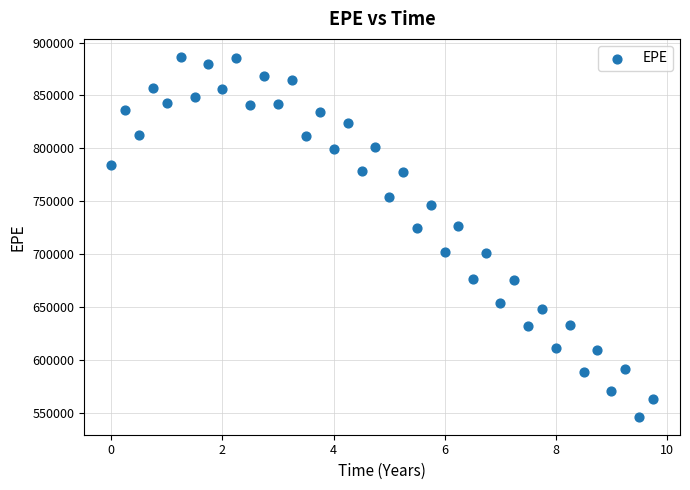

What is the range of X values (max minus min)?

9.7